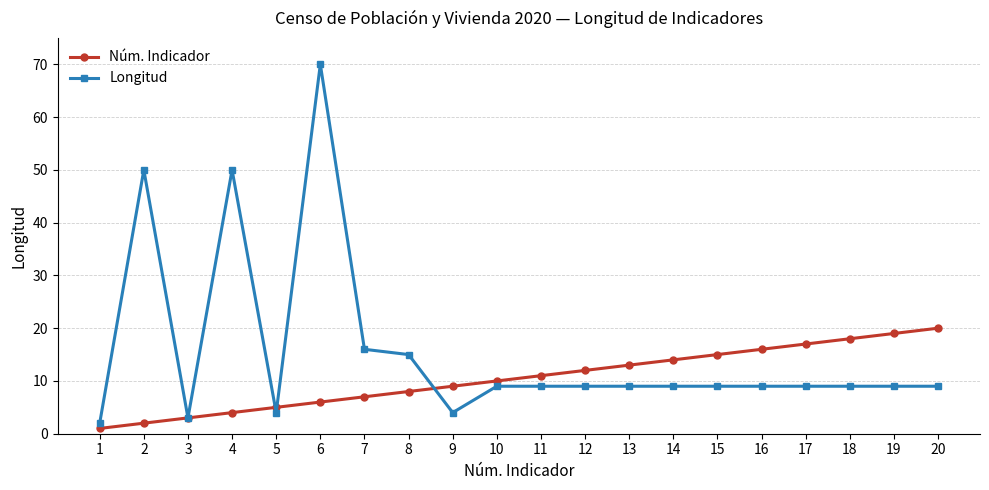

How many series are shown in this chart?

2